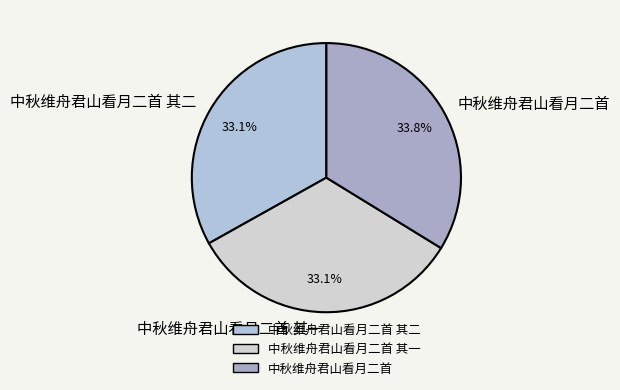

How many segments does this pie chart have?

3